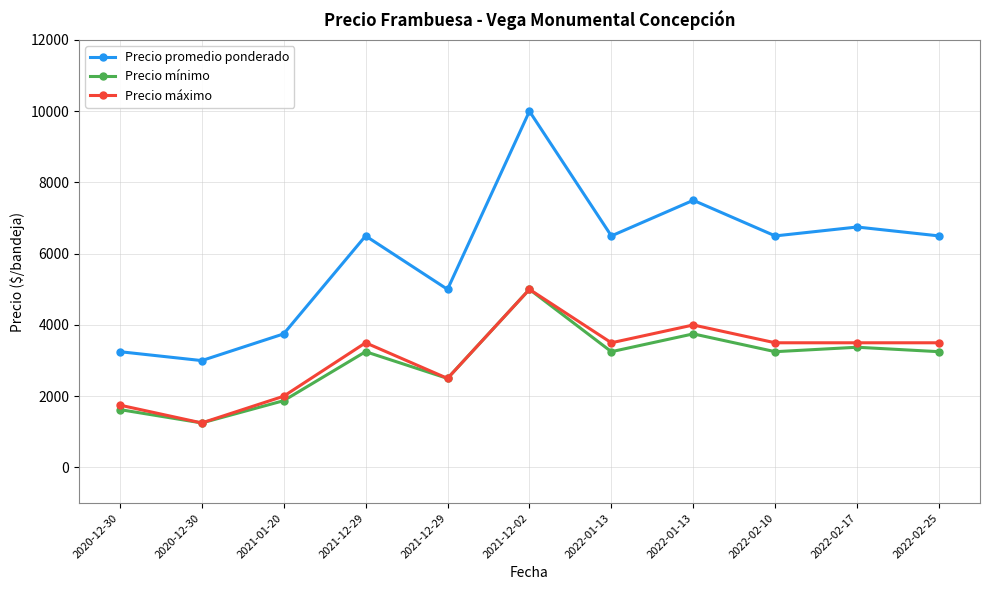

What is the sum of the Precio mínimo values at 2021-01-20 and 2022-02-17?

5250